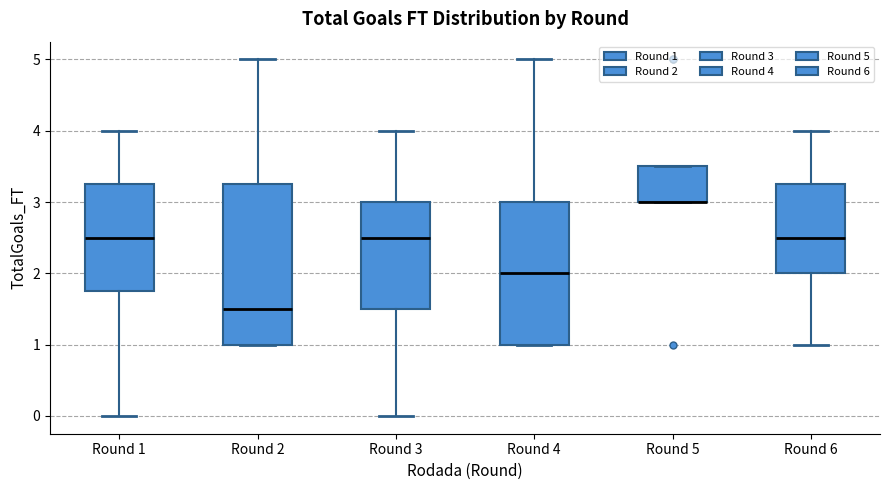

Where does the upper whisker of the box for Round 2 end on the y-axis? The values are not printed on the chart, so give them approximately, as read against the axis.

5.0